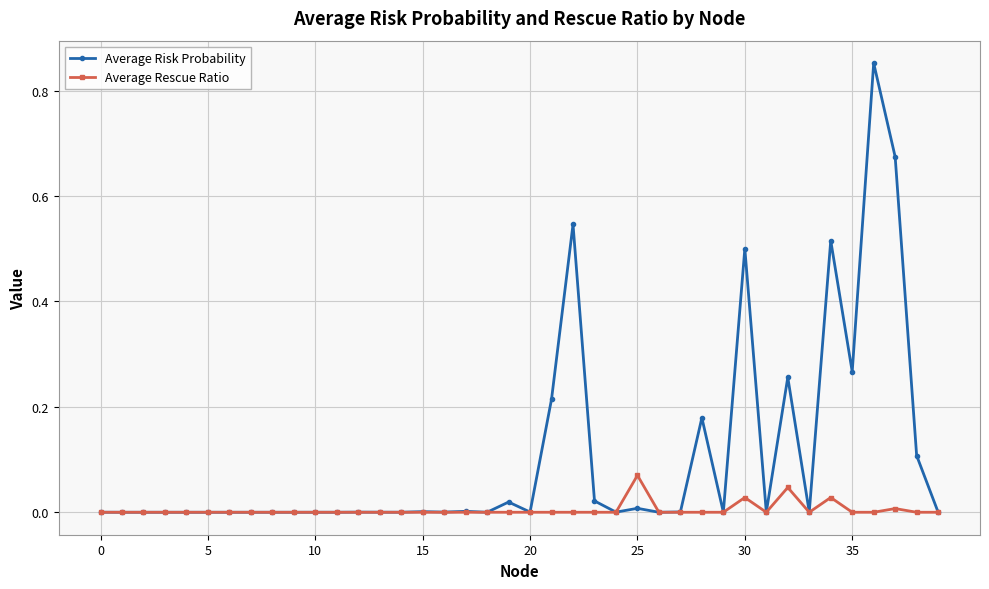

True or false: Average Rescue Ratio has more than 2 interior local peaks.

True